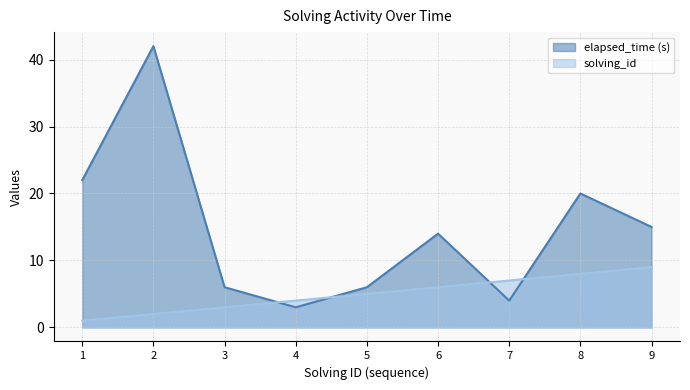

What is the sum of the elapsed_time values at 9 and 7?

19